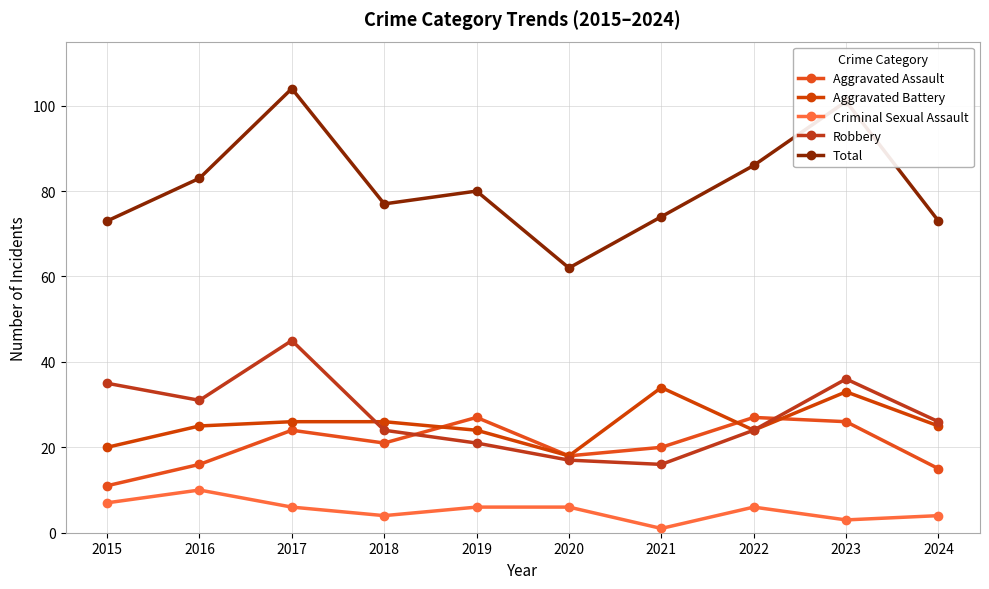

Is it true that Criminal Sexual Assault equals 6 at 2022?

True